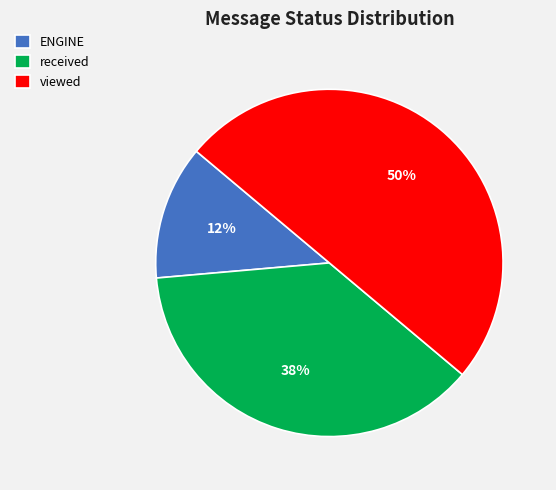

Which has a higher value, viewed or ENGINE?

viewed